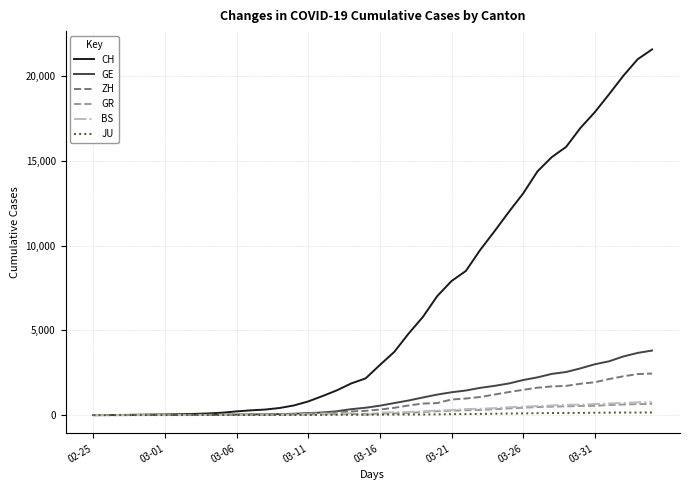

What is the average value of the JU series?

49